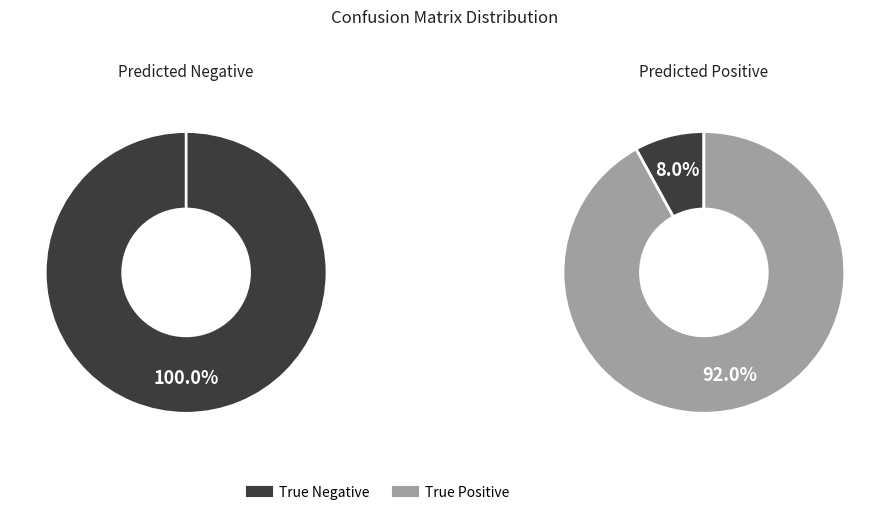

To the nearest percent, what is the difference between the True Negative and True Positive slice percentages?

100%